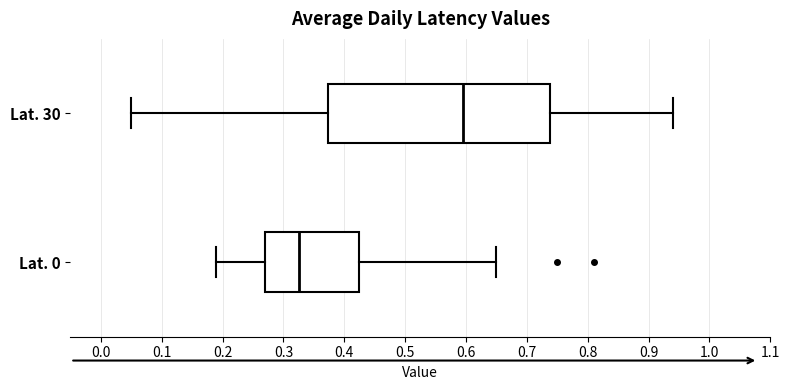

Which box is the widest, from its left edge to its right edge?

Lat. 30